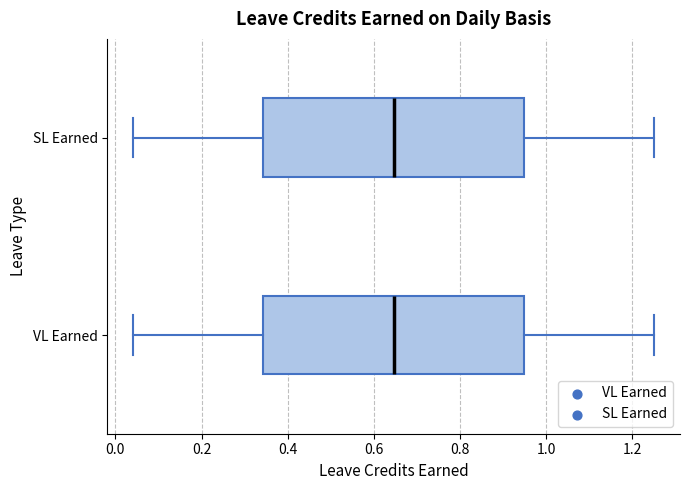

Reading bottom to top, read every box against the x-axis: the position of its median line, the range the box covers, and the ends of its whiskers. The values are not printed on the chart, so give them approximately, as read against the axis.

VL Earned: median 0.64, box 0.34 to 0.94, whiskers 0.04 to 1.26
SL Earned: median 0.64, box 0.34 to 0.94, whiskers 0.04 to 1.26